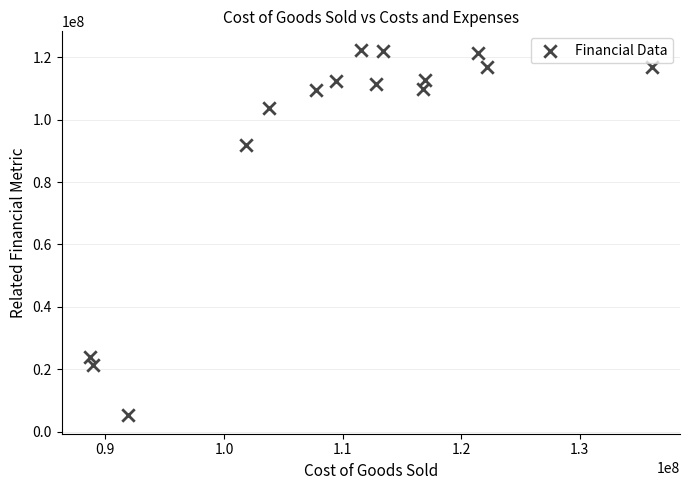

What is the range of X values (max minus min)?

47384000